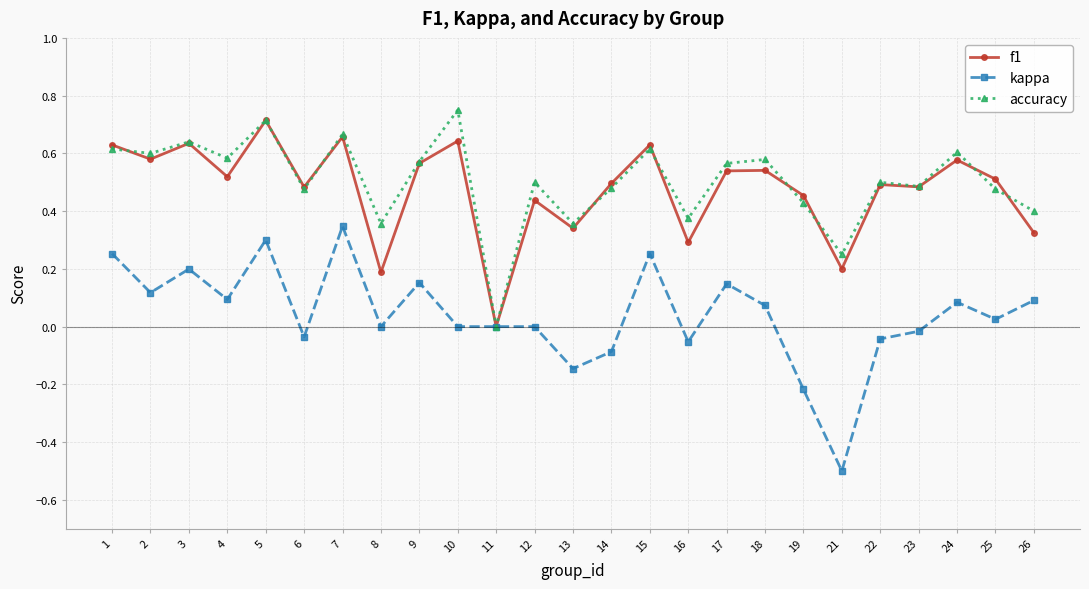

True or false: kappa has more than 0 interior local peaks.

True